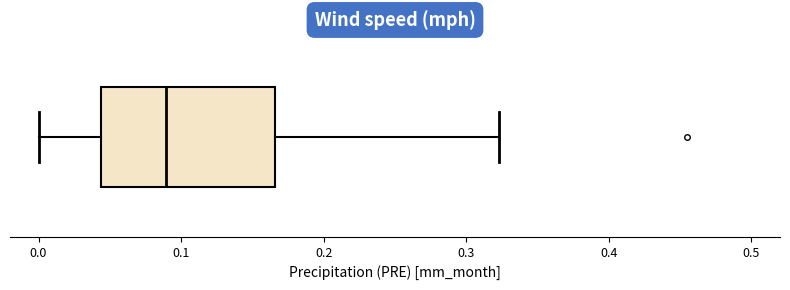

Where is the left edge of the box on the x-axis? The values are not printed on the chart, so give them approximately, as read against the axis.

0.04